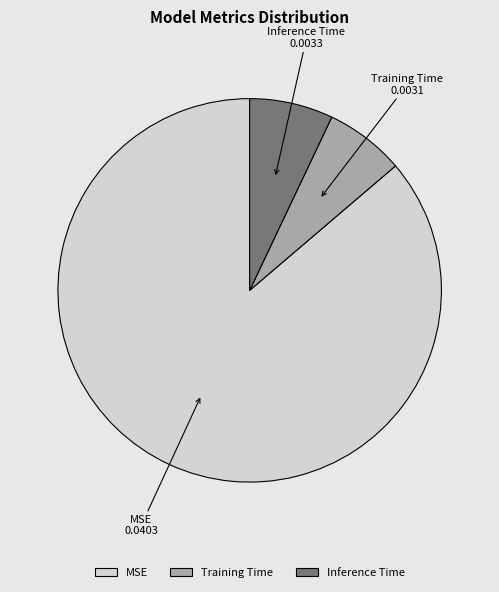

Between MSE and Training Time, which is larger?

MSE